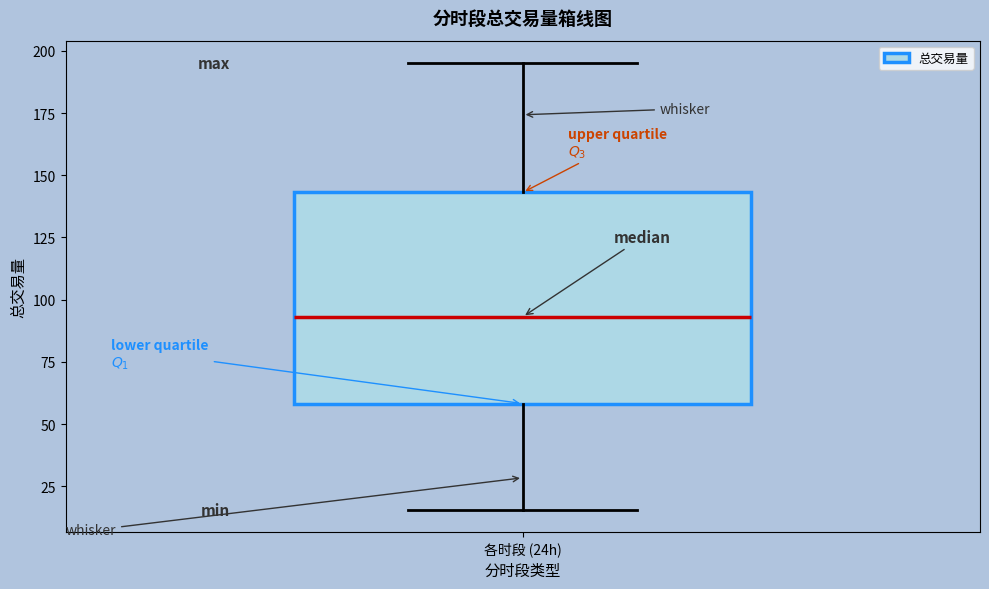

Read this box plot against the y-axis: the position of the median line, the range covered by the box, and the ends of both whiskers. The values are not printed on the chart, so give them approximately, as read against the axis.

median 95, box 60 to 145, whiskers 15 to 195